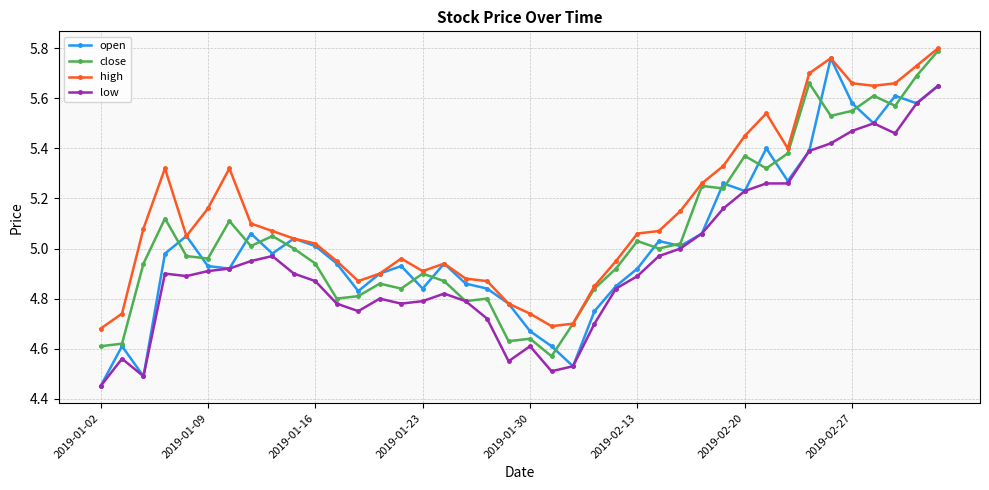

True or false: high and low intersect in this chart.

False